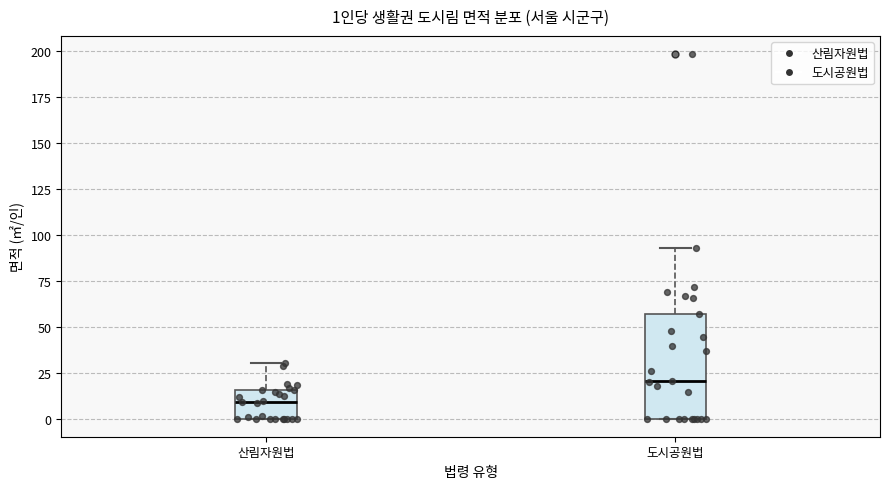

Which box has the highest median line?

도시공원법